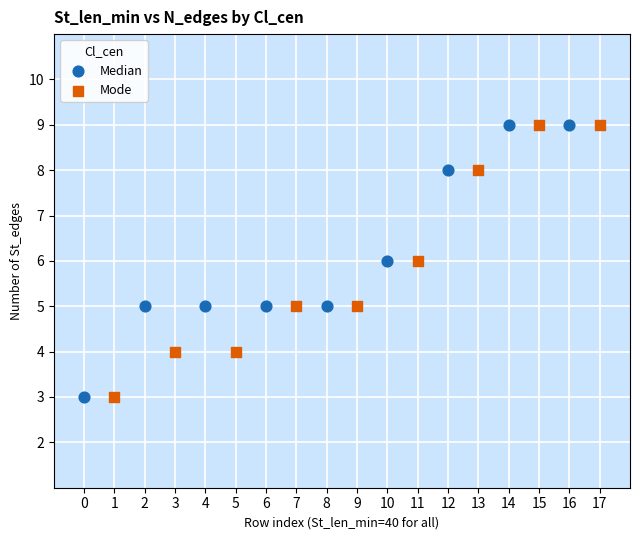

What are all the series names shown in the legend?

Median, Mode